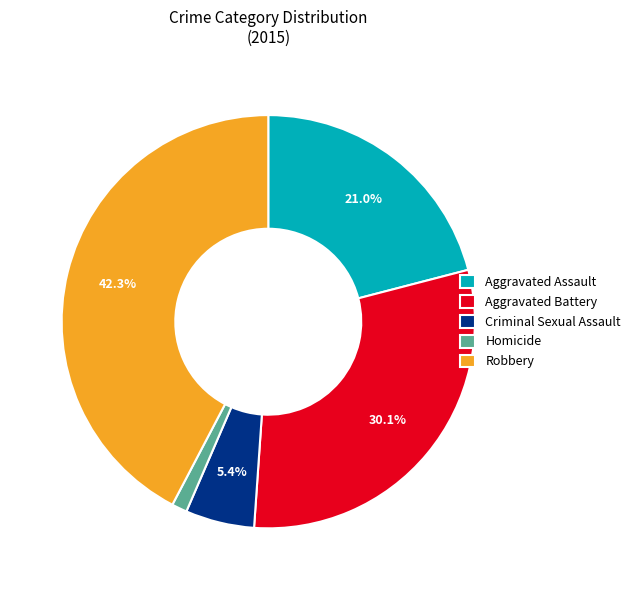

Count the number of slices in the pie.

5